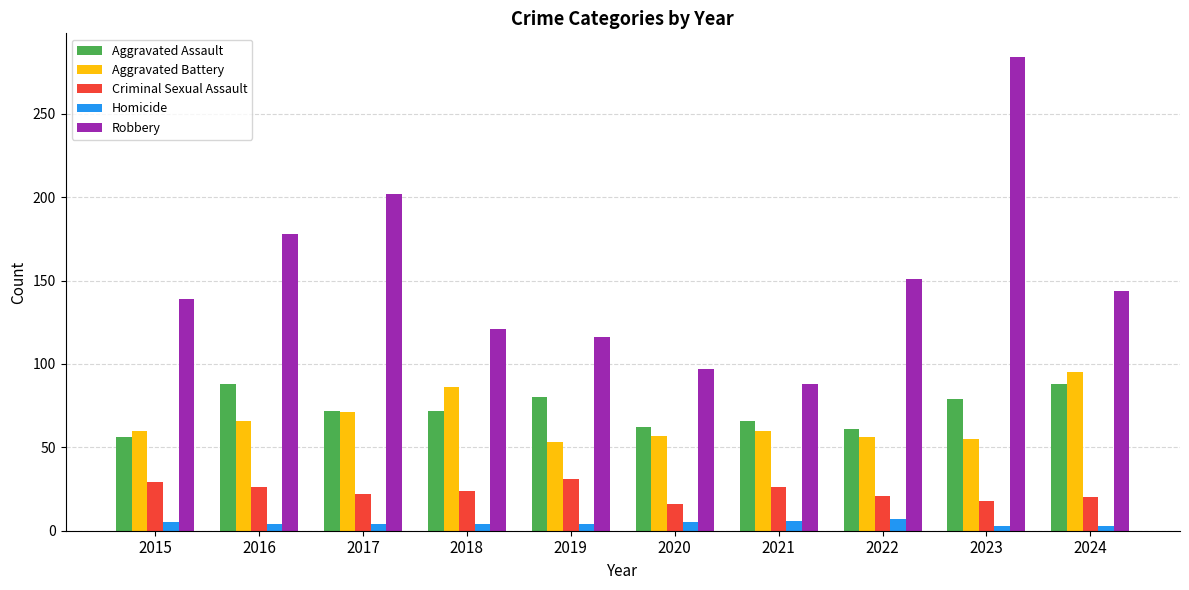

The value of Robbery at 2016 is 273. True or false?

False